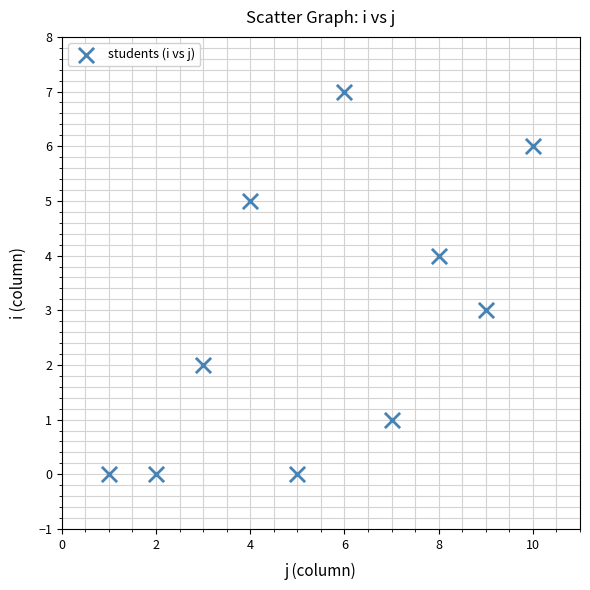

What is the average X value?

6